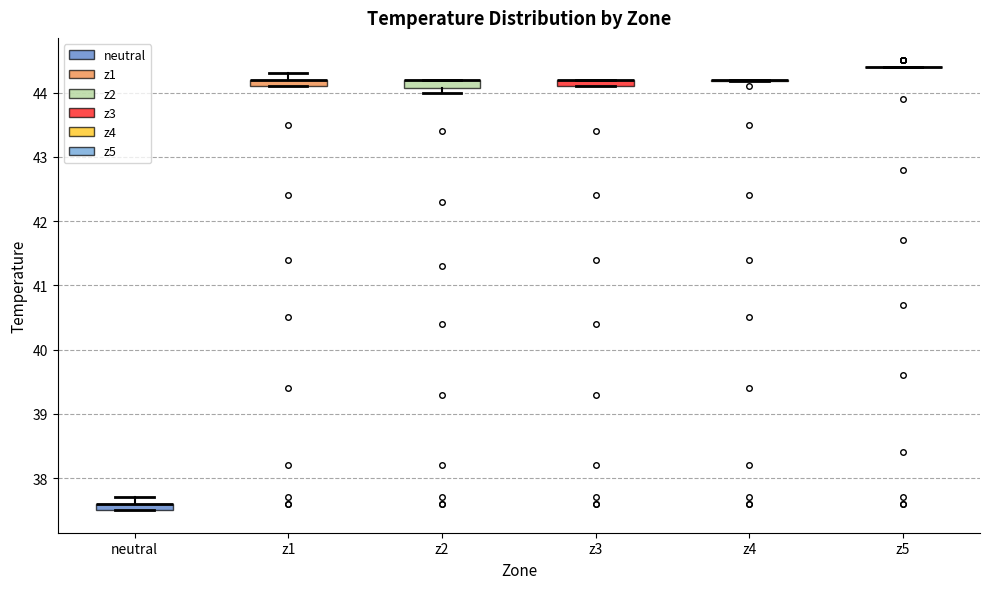

Where is the upper edge of the box for z1 on the y-axis? The values are not printed on the chart, so give them approximately, as read against the axis.

44.2